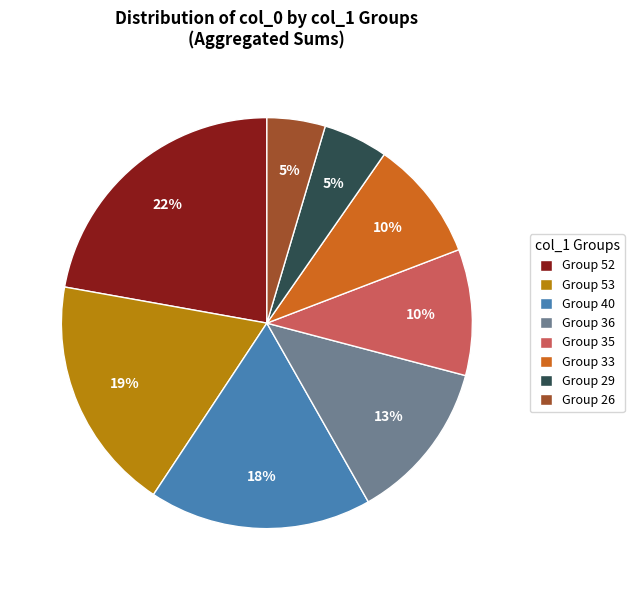

Combined, do Group 33 and Group 36 account for over 50%?

No